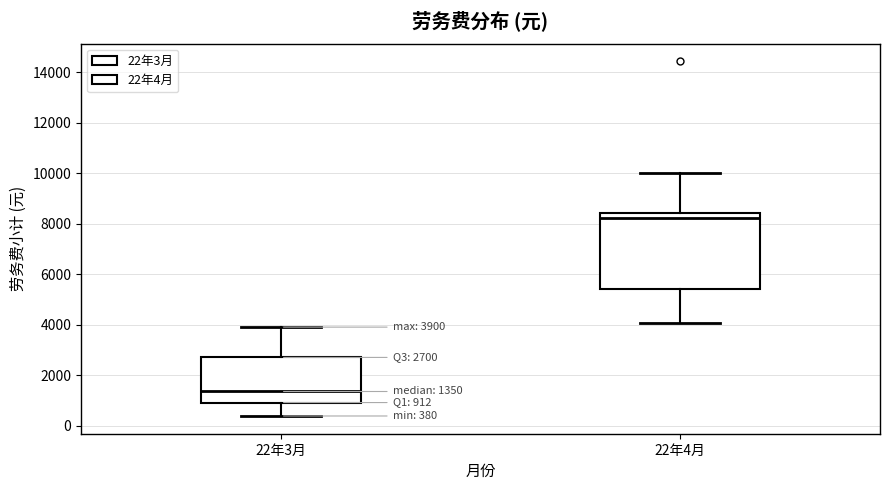

Comparing the boxes themselves (not the whiskers), which one is the tallest?

22年4月